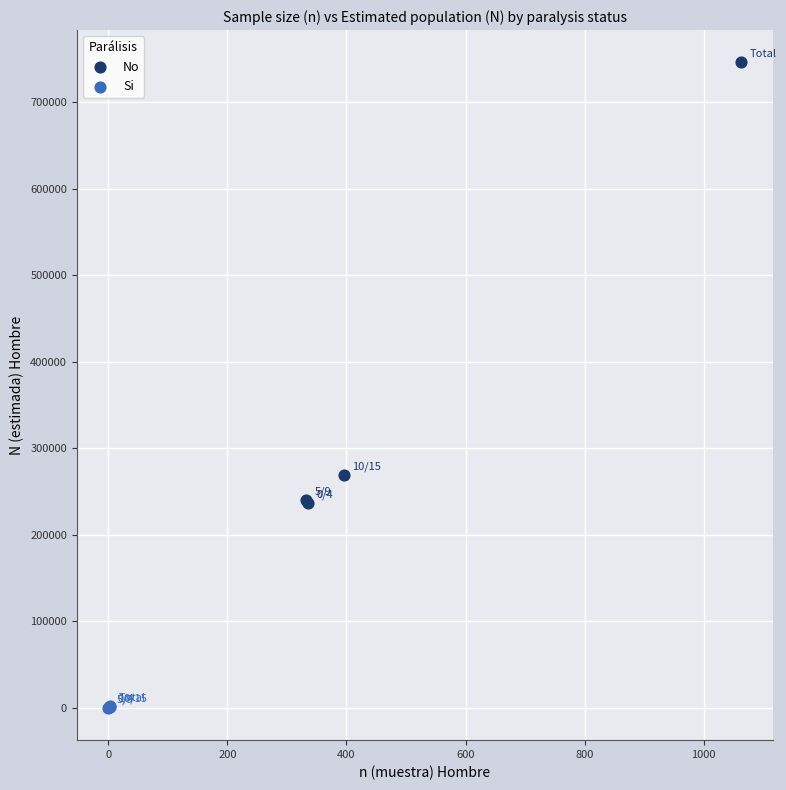

Which series has the widest spread of Y values?

No